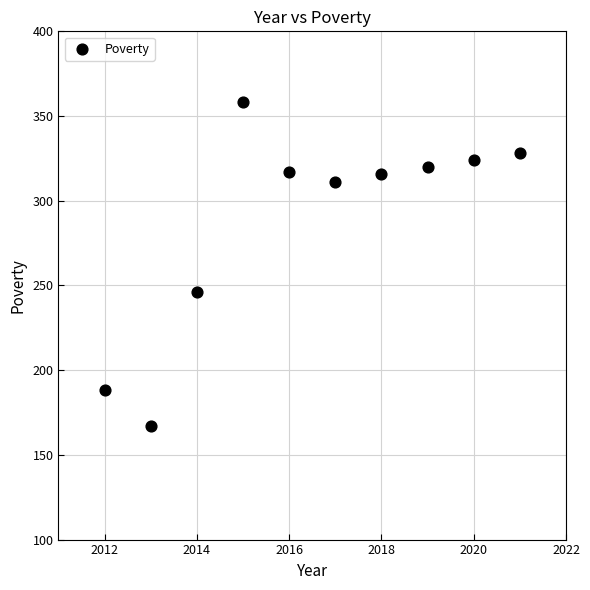

What Y value in the scatter plot is closest to 262?

246